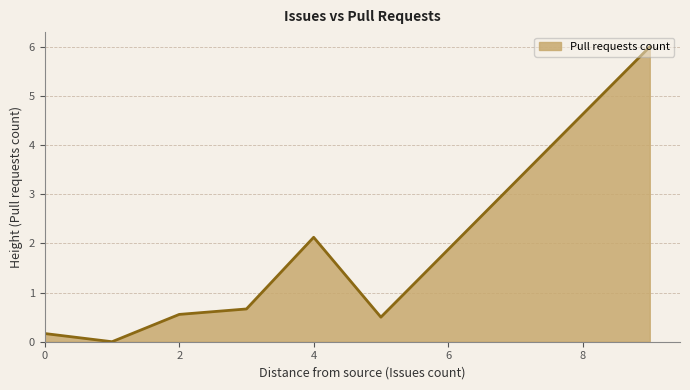

What is the average value?

1.4